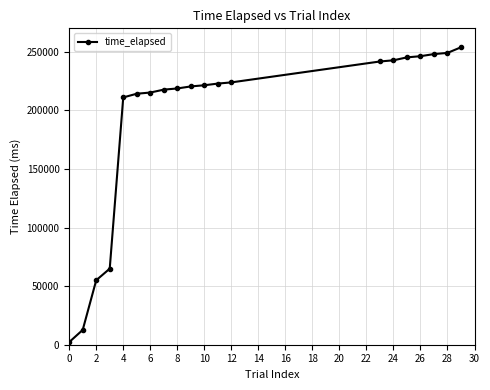

What is the sum of all values?

3826895